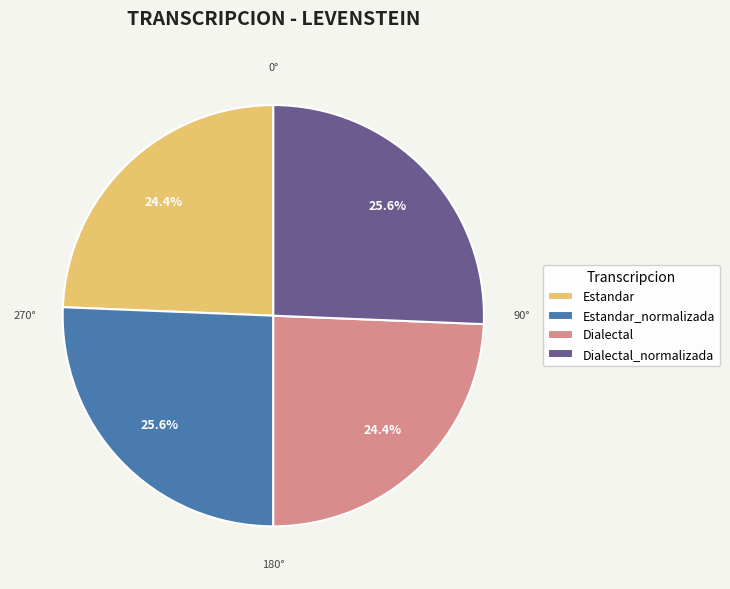

True or false: Estandar accounts for 24% of the total.

True